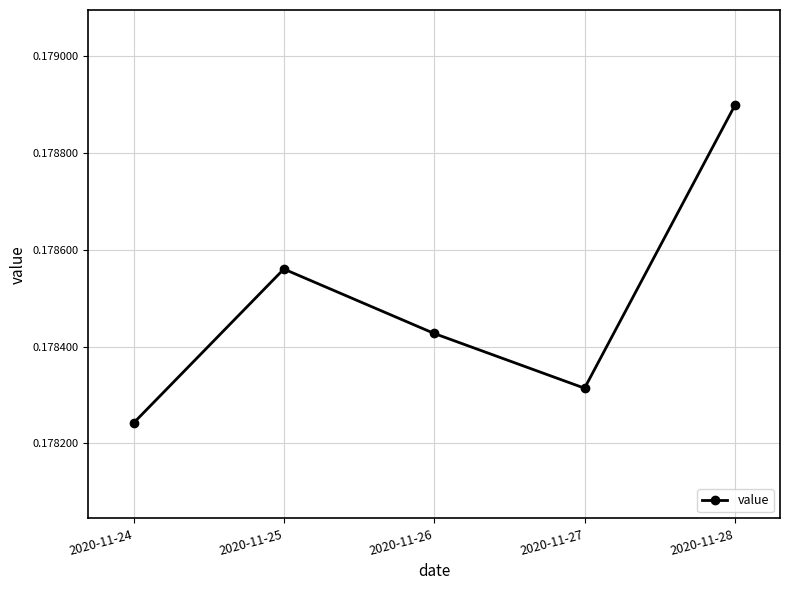

What is the sum of all values?

0.9